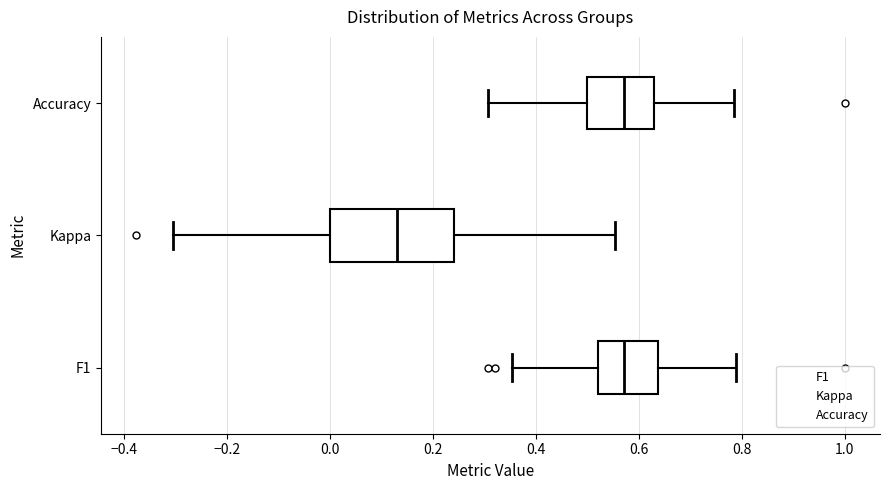

Where is the right edge of the box for F1 on the x-axis? The values are not printed on the chart, so give them approximately, as read against the axis.

0.64